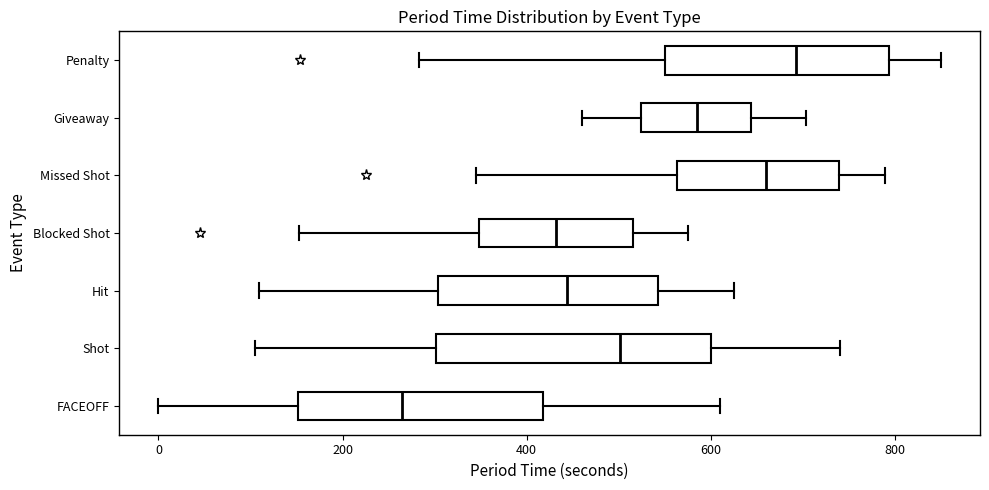

Reading bottom to top, transcribe this box plot: for each box, give where its median line is, the range the box spans, and where its two whiskers end, as read against the x-axis. The values are not printed on the chart, so give them approximately, as read against the axis.

FACEOFF: median 260, box 160 to 420, whiskers 0 to 620
Shot: median 500, box 300 to 600, whiskers 100 to 740
Hit: median 440, box 300 to 540, whiskers 100 to 620
Blocked Shot: median 440, box 340 to 520, whiskers 160 to 580
Missed Shot: median 660, box 560 to 740, whiskers 340 to 780
Giveaway: median 580, box 520 to 640, whiskers 460 to 700
Penalty: median 700, box 560 to 800, whiskers 280 to 860